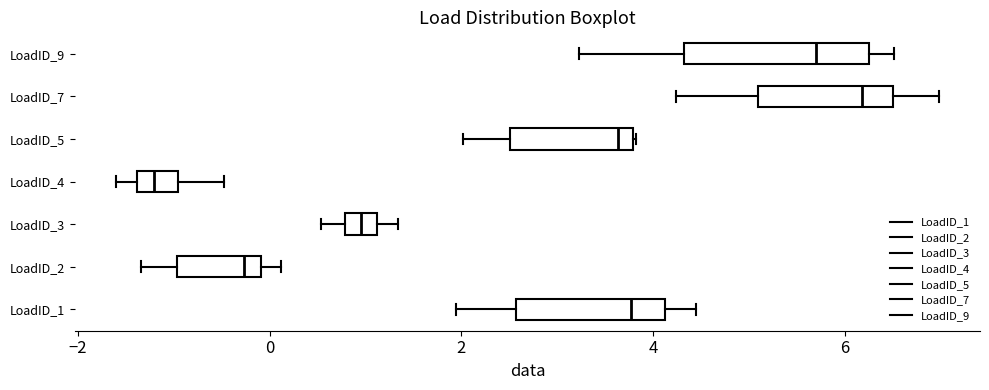

Reading bottom to top, read every box against the x-axis: the position of its median line, the range the box covers, and the ends of its whiskers. The values are not printed on the chart, so give them approximately, as read against the axis.

LoadID_1: median 3.8, box 2.6 to 4.2, whiskers 2.0 to 4.4
LoadID_2: median -0.2, box -1.0 to 0.0, whiskers -1.4 to 0.2
LoadID_3: median 1.0, box 0.8 to 1.2, whiskers 0.6 to 1.4
LoadID_4: median -1.2, box -1.4 to -1.0, whiskers -1.6 to -0.4
LoadID_5: median 3.6, box 2.6 to 3.8, whiskers 2.0 to 3.8
LoadID_7: median 6.2, box 5.0 to 6.4, whiskers 4.2 to 7.0
LoadID_9: median 5.8, box 4.4 to 6.2, whiskers 3.2 to 6.6